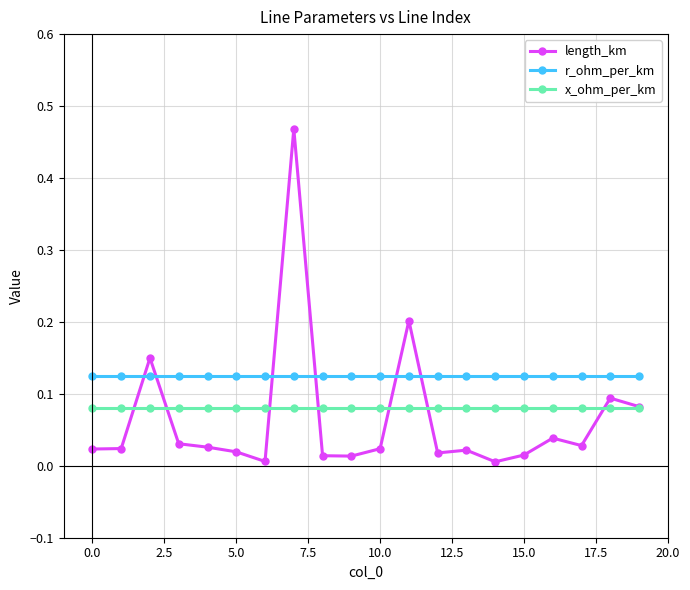

Does the chart display data point markers on the line(s)?

Yes